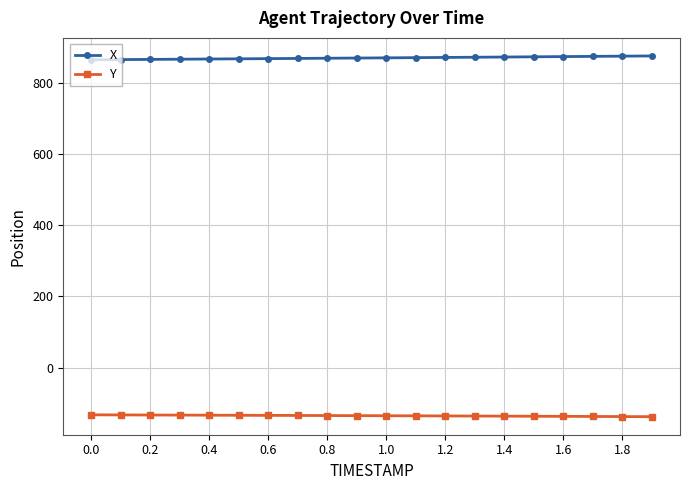

What is the minimum value shown in the chart?

-138.2